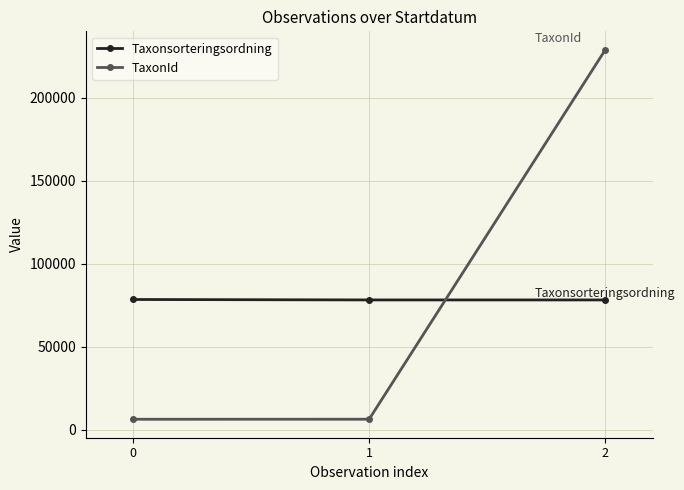

What is the difference between the TaxonId values at 1 and 2?

222466